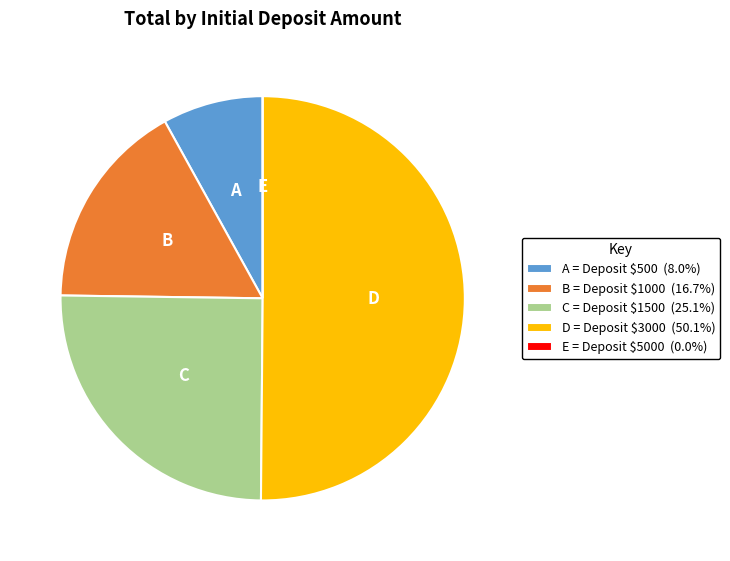

Does A = Deposit $500 (8.0%) account for over 50% of the chart?

No